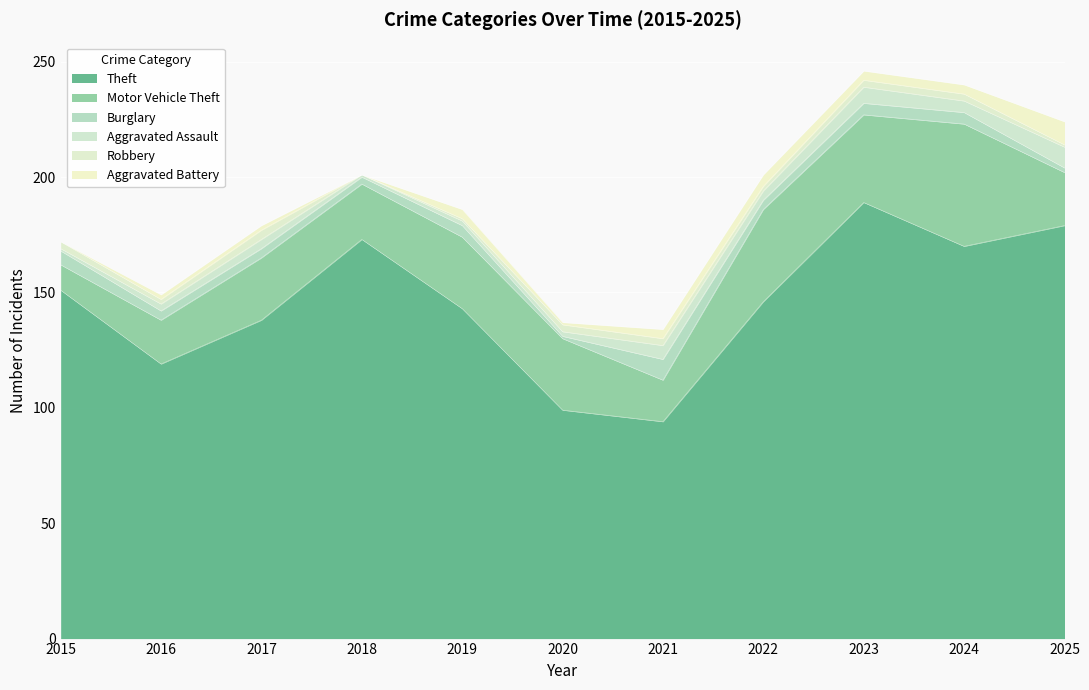

What is the sum of all Aggravated Battery values?

36